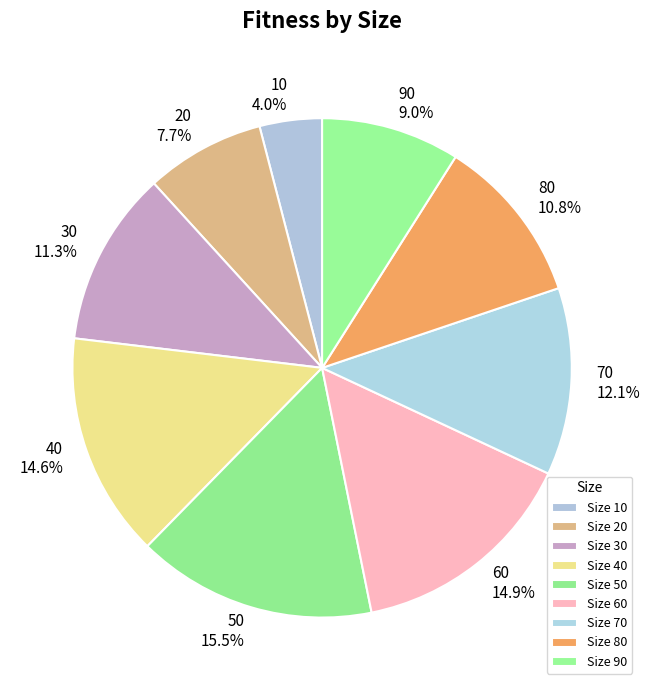

Is 90 the majority of the pie?

No